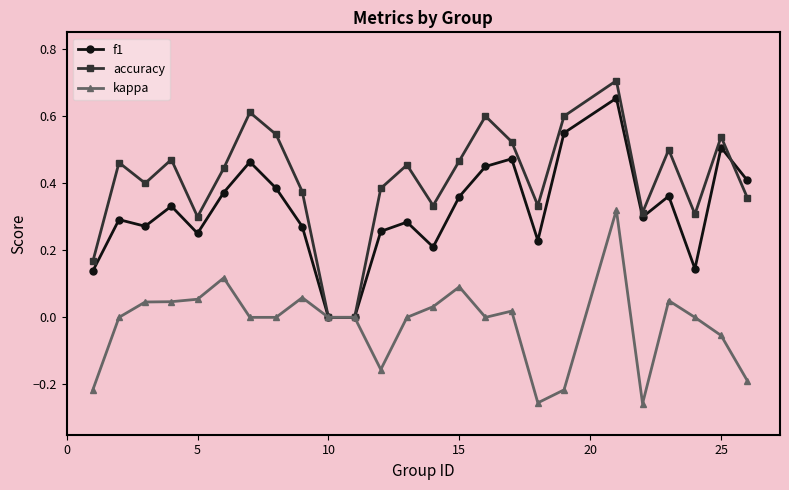

List the series in order of their peak value, highest first.

accuracy, f1, kappa